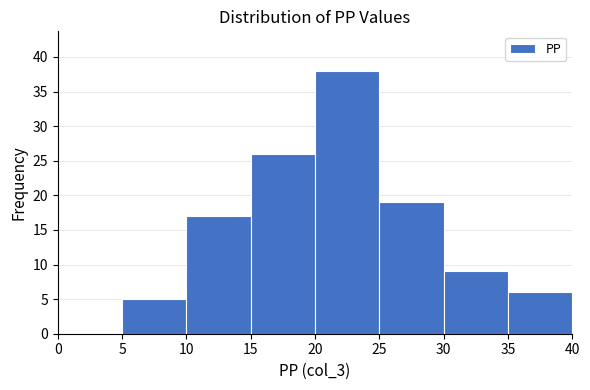

Reading left to right, list every bar in this chart as the range it spans on the x-axis followed by its height. The values are not printed on the chart, so give them approximately, as read against the axis.

0 to 5: 0
5 to 10: 5
10 to 15: 17
15 to 20: 26
20 to 25: 38
25 to 30: 19
30 to 35: 9
35 to 40: 6